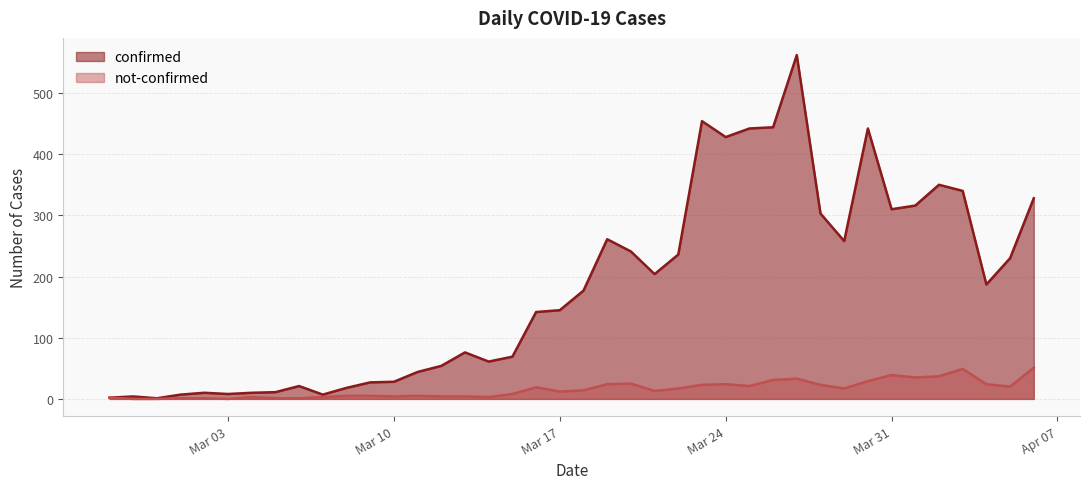

What is the difference between the confirmed values at 2020-03-28 and 2020-03-14?

242